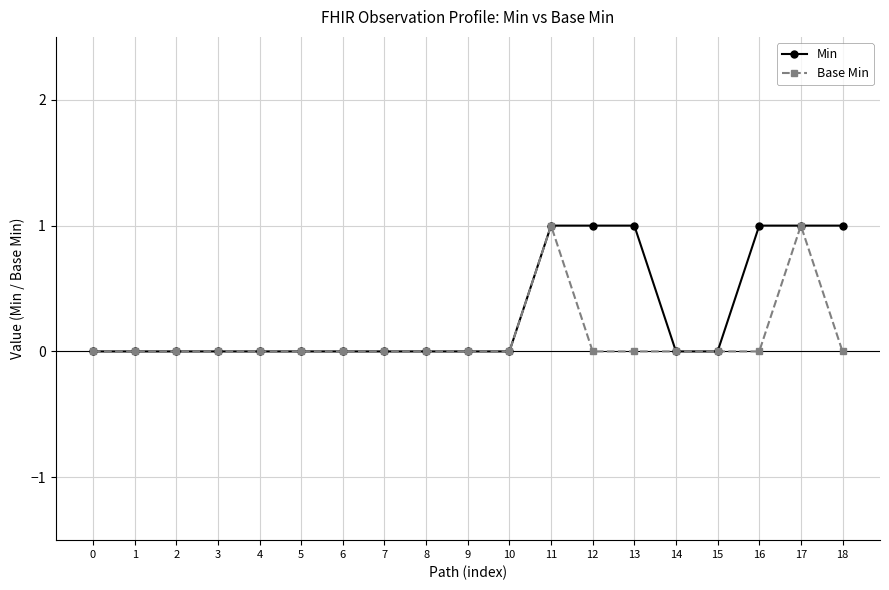

True or false: Base Min has a value of 0 at 16.

True